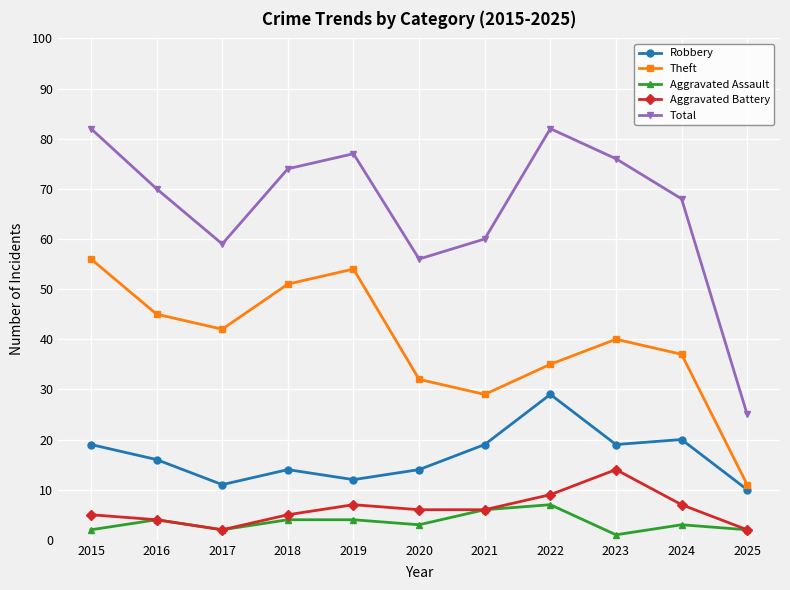

At 2020, list the series in order from largest to smallest.

Total, Theft, Robbery, Aggravated Battery, Aggravated Assault